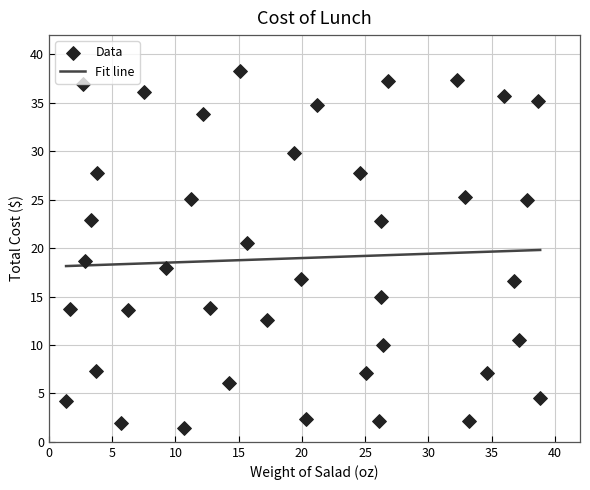

What is the range of Y values (max minus min)?

36.8